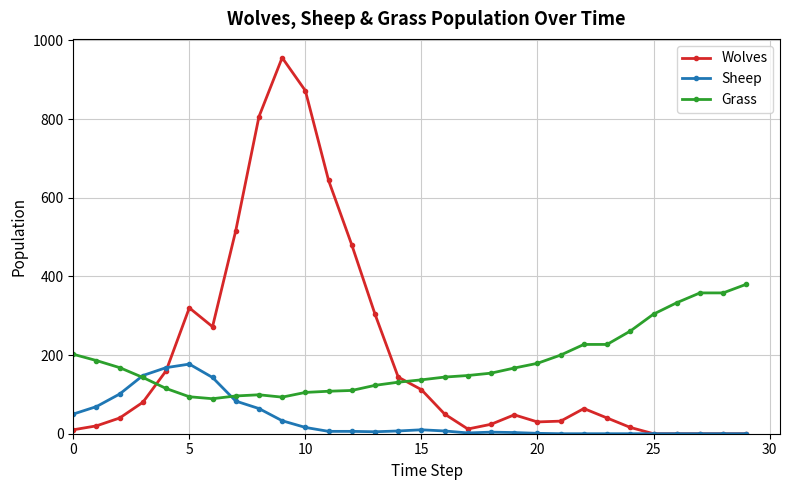

Count the number of categories in the chart.

30